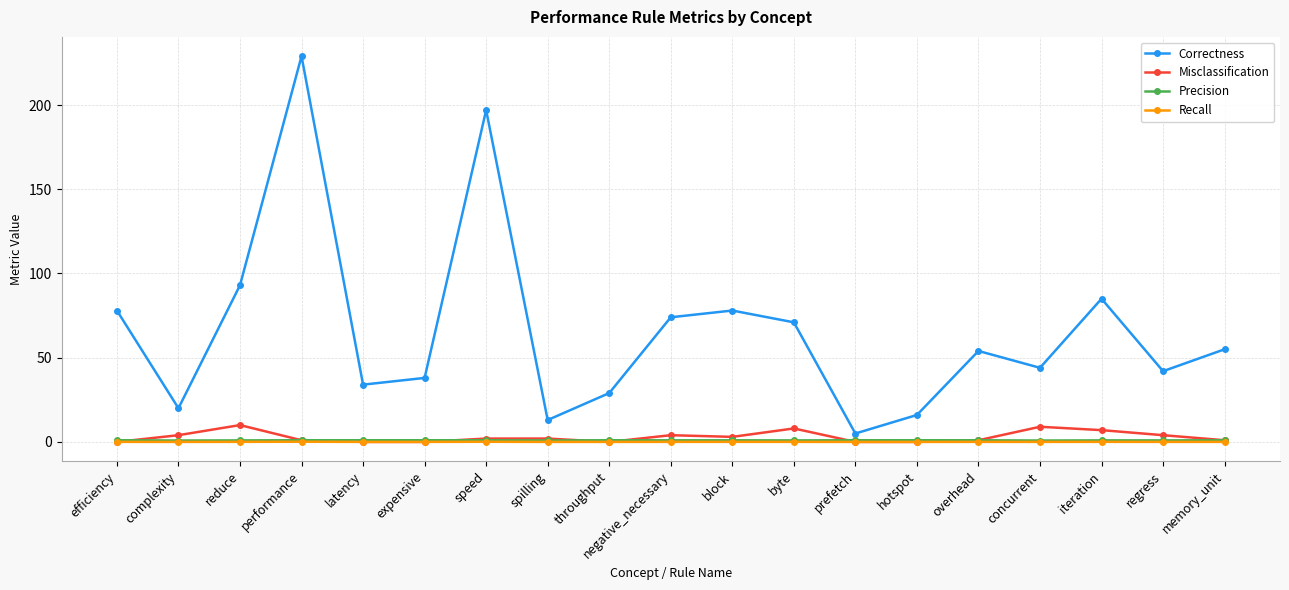

What is the greatest value displayed?

229.0